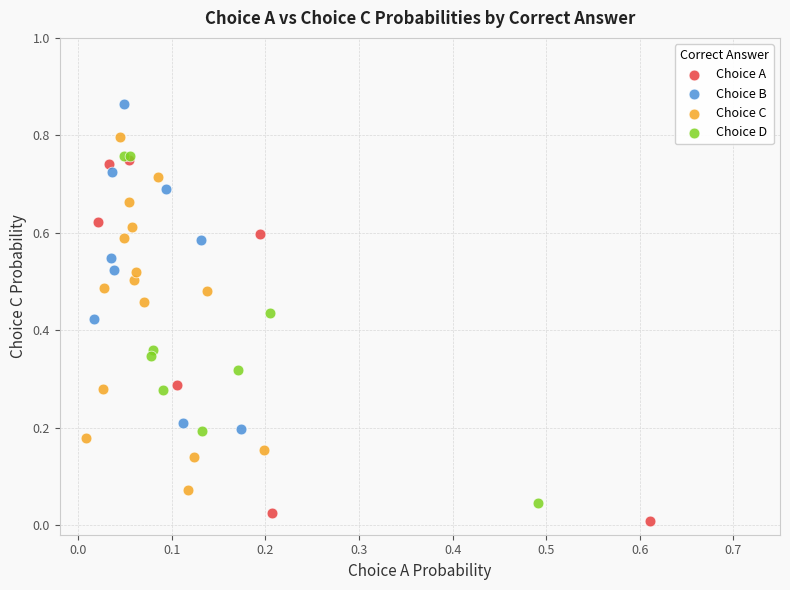

Which series contains the highest Y value?

Choice B